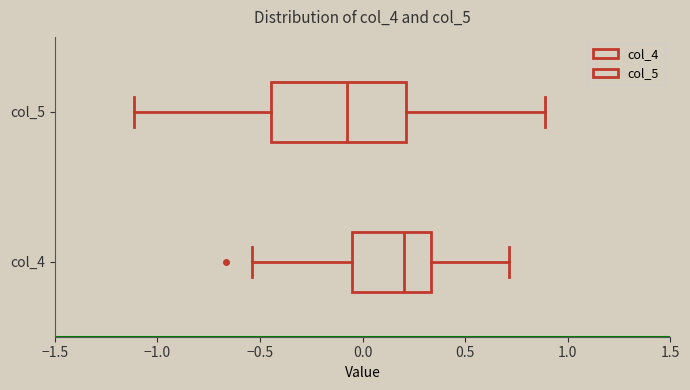

Reading bottom to top, transcribe this box plot: for each box, give where its median line is, the range the box spans, and where its two whiskers end, as read against the x-axis. The values are not printed on the chart, so give them approximately, as read against the axis.

col_4: median 0.20, box -0.05 to 0.35, whiskers -0.55 to 0.70
col_5: median -0.10, box -0.45 to 0.20, whiskers -1.10 to 0.90